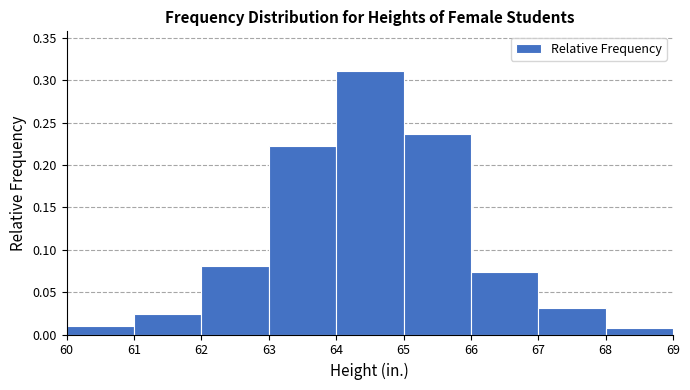

Reading left to right, list every bar in this chart as the range it spans on the x-axis followed by its height. The values are not printed on the chart, so give them approximately, as read against the axis.

60 to 61: 0.010
61 to 62: 0.025
62 to 63: 0.080
63 to 64: 0.225
64 to 65: 0.310
65 to 66: 0.235
66 to 67: 0.075
67 to 68: 0.030
68 to 69: 0.005